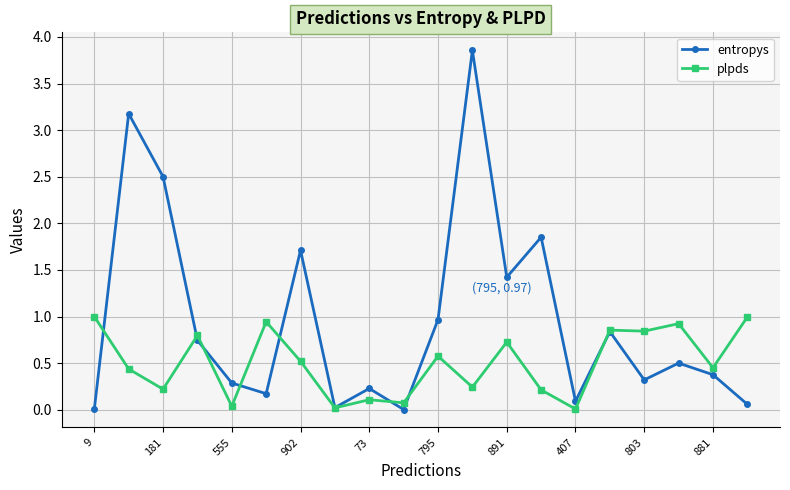

True or false: plpds has more than 0 interior local peaks.

True